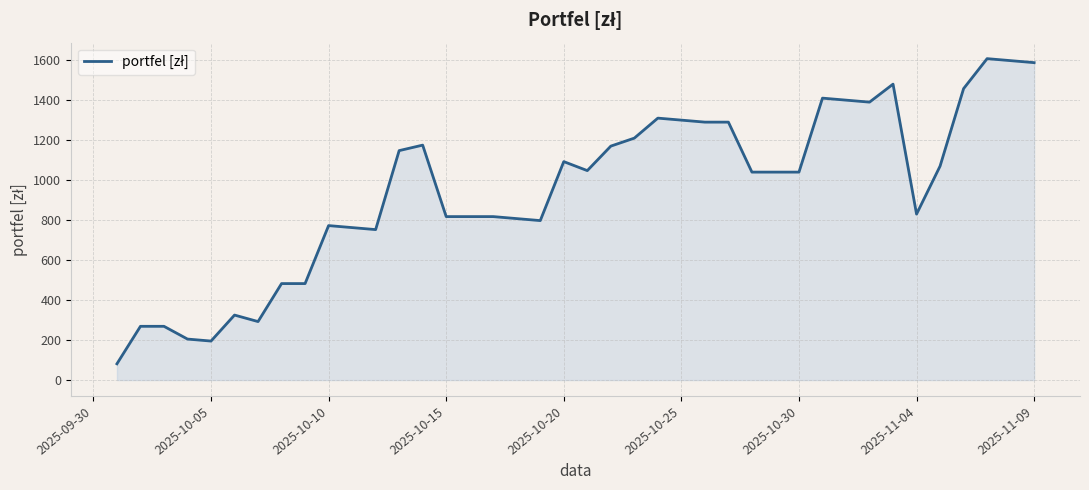

What is the difference between the maximum and minimum values?

1526.2